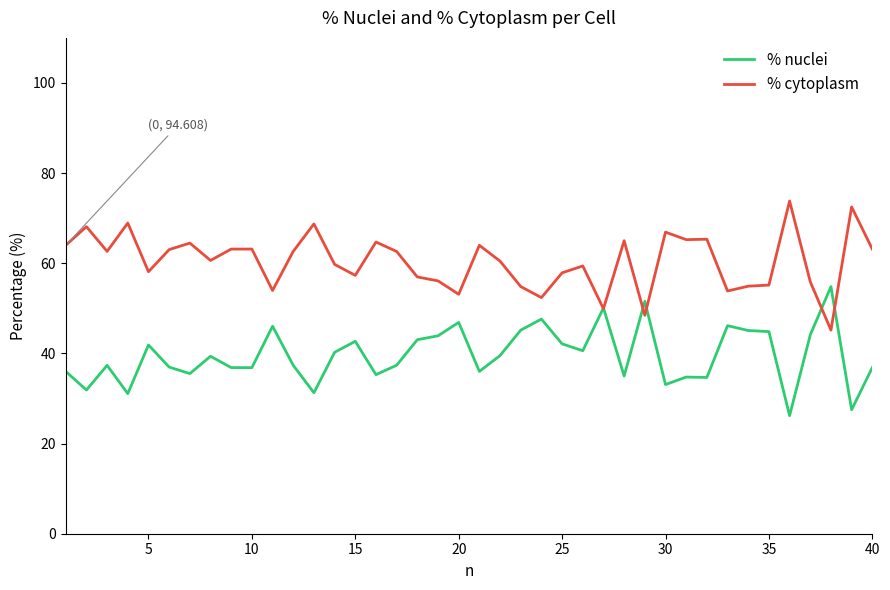

Count the number of data series in this chart.

2